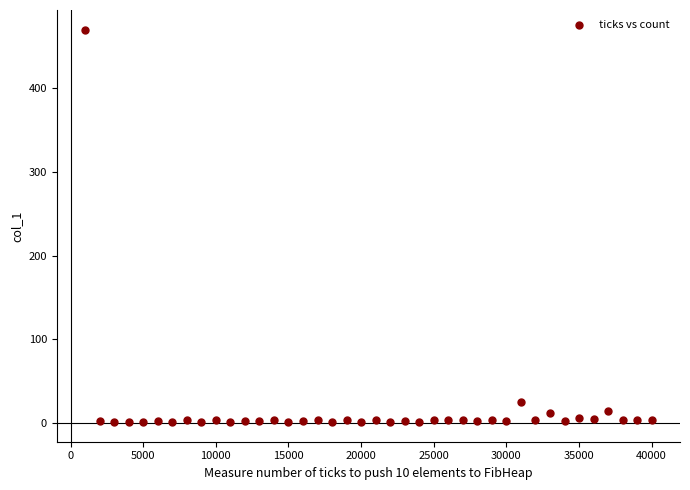

What is the range of Y values (max minus min)?

469